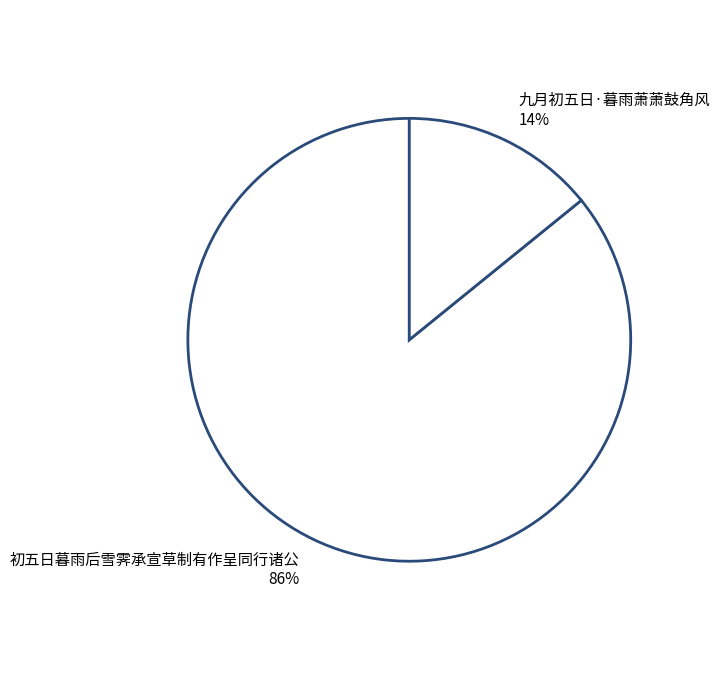

Is there a majority slice in this chart?

Yes